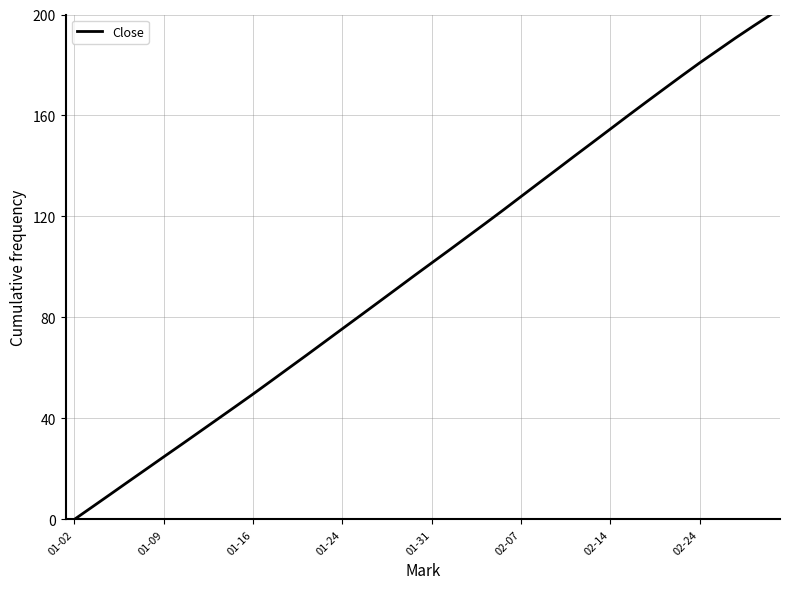

What is the greatest value displayed?

200.0